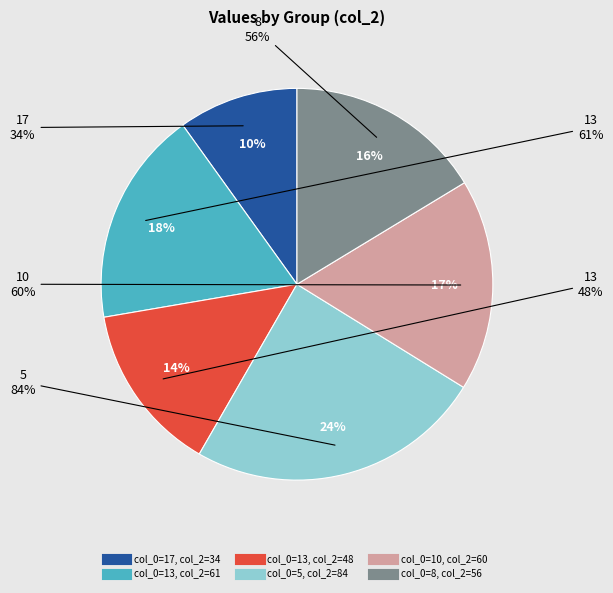

To the nearest percent, what is the combined percentage of 17 and 13?

28%